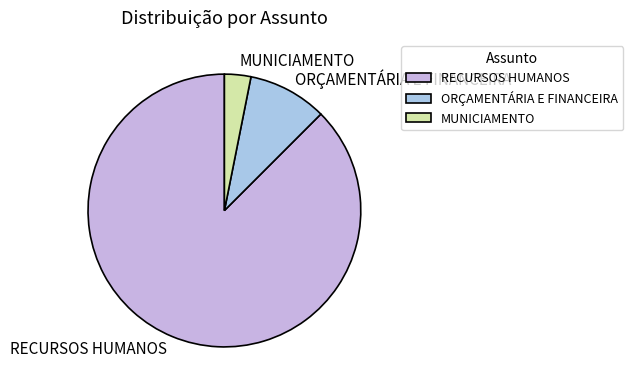

How many segments does this pie chart have?

3